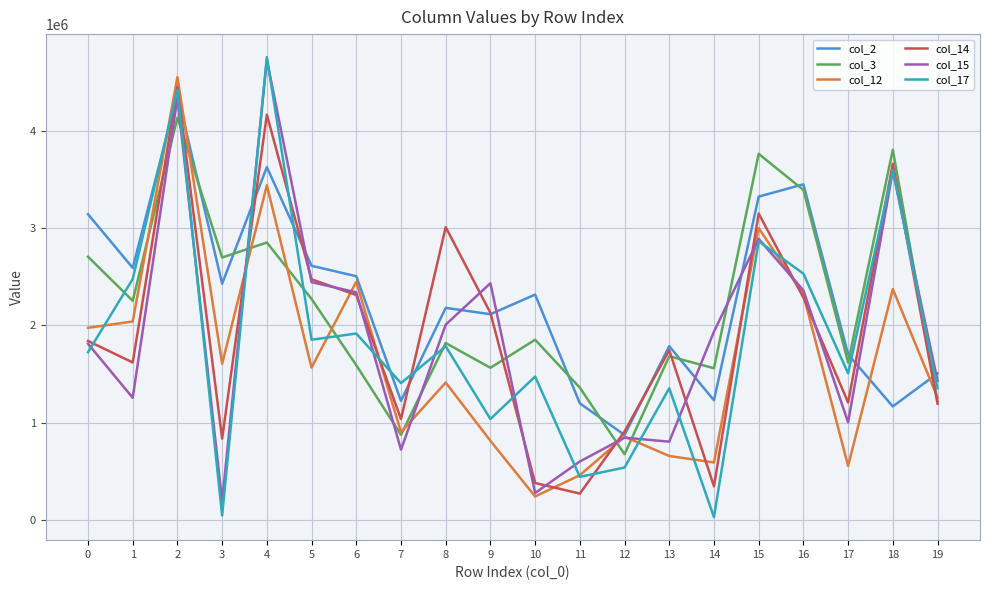

Where do col_2 and col_3 first cross each other?

2 and 3